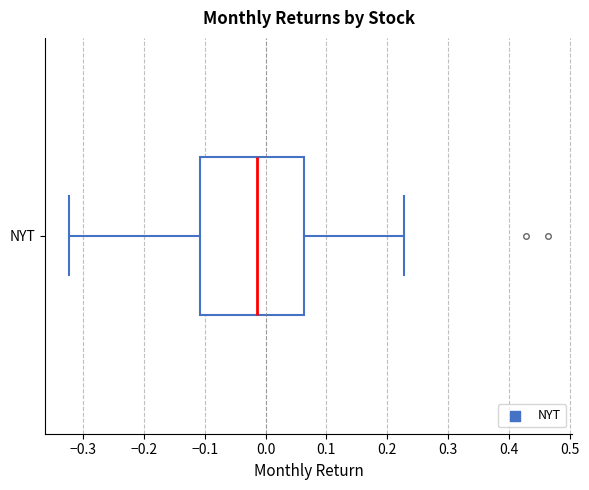

Read this box plot against the x-axis: the position of the median line, the range covered by the box, and the ends of both whiskers. The values are not printed on the chart, so give them approximately, as read against the axis.

median -0.01, box -0.11 to 0.06, whiskers -0.32 to 0.23